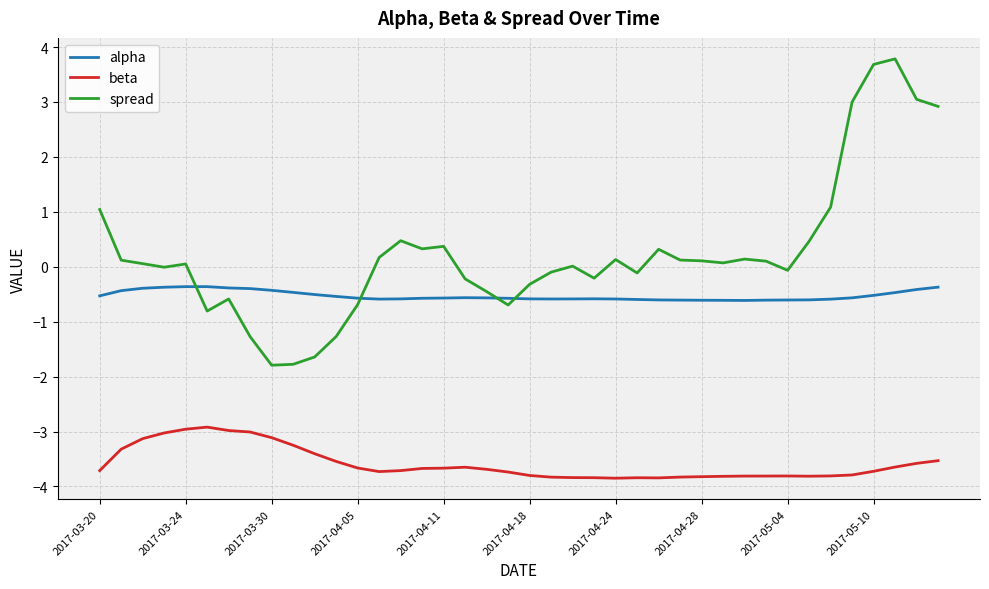

After their last crossing, which series has the higher values: alpha or spread?

spread